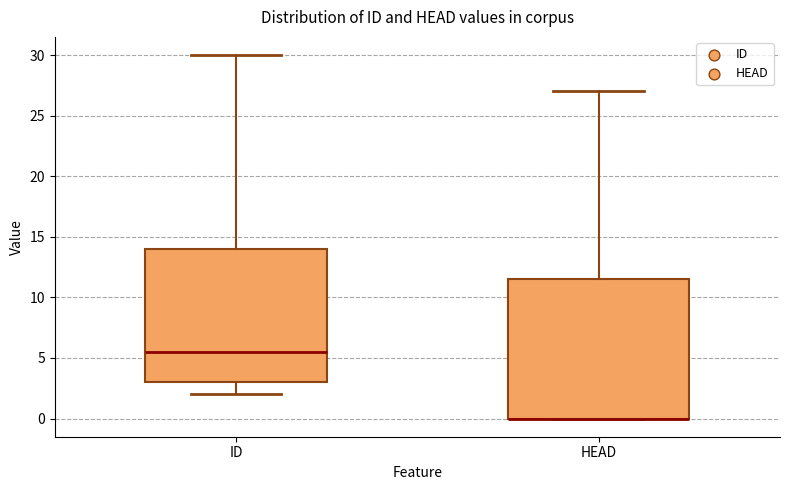

Which box is the tallest, from its lower edge to its upper edge?

HEAD